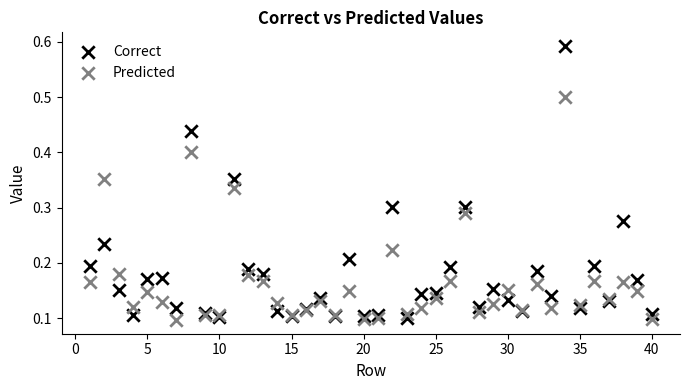

What is the X range (max minus min) for the scatter plot?

39.0